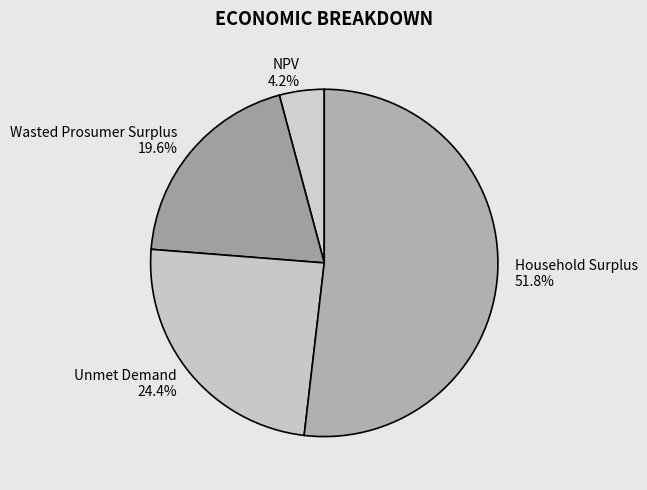

Which slice is the smallest?

NPV